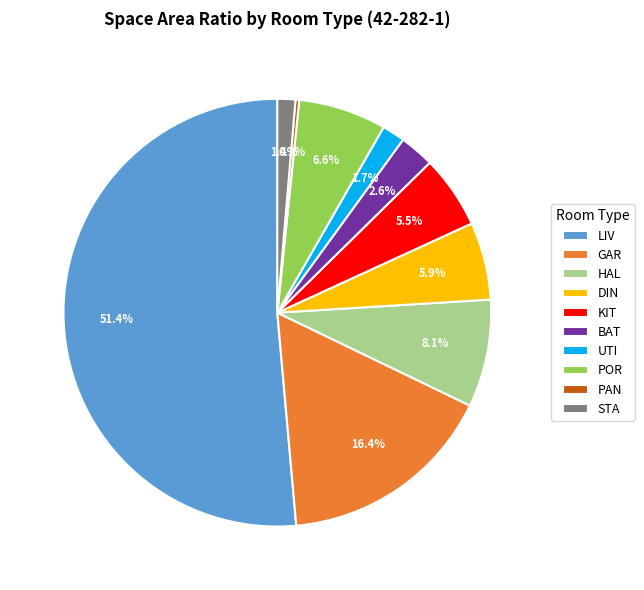

Count the number of slices in the pie.

10